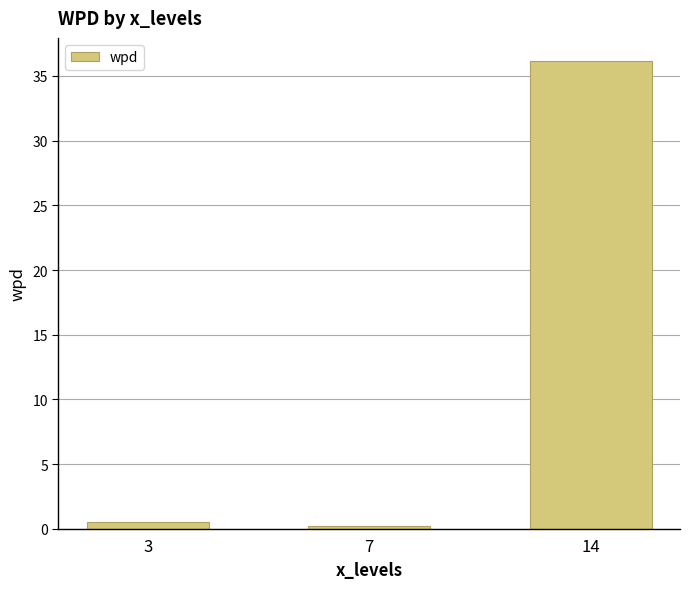

What is the approximate value at 14?

36.1